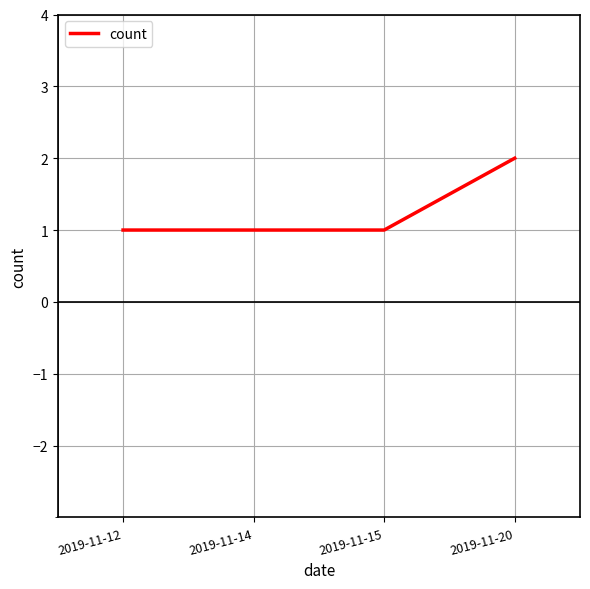

Reading left to right, transcribe all the data shown in this chart.

1	1	1	2